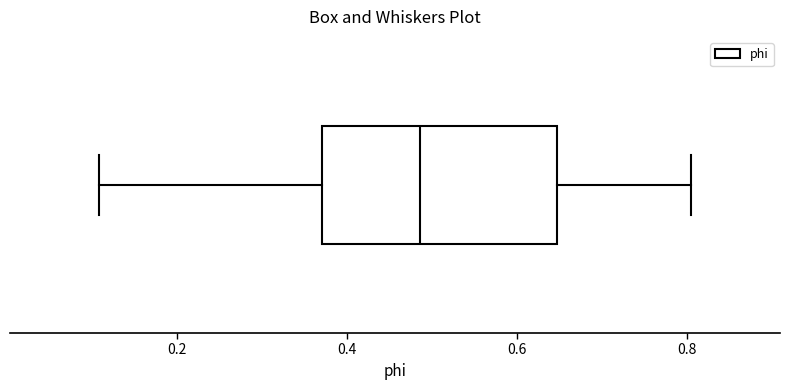

Where does the left whisker of the box end on the x-axis? The values are not printed on the chart, so give them approximately, as read against the axis.

0.10